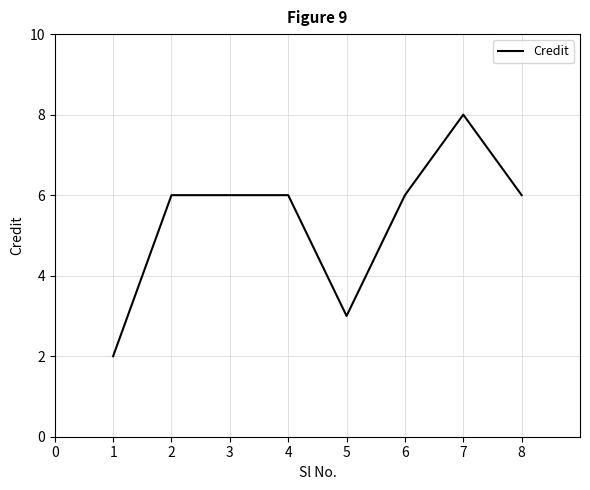

True or false: there are more than 0 points higher than both neighbors.

True